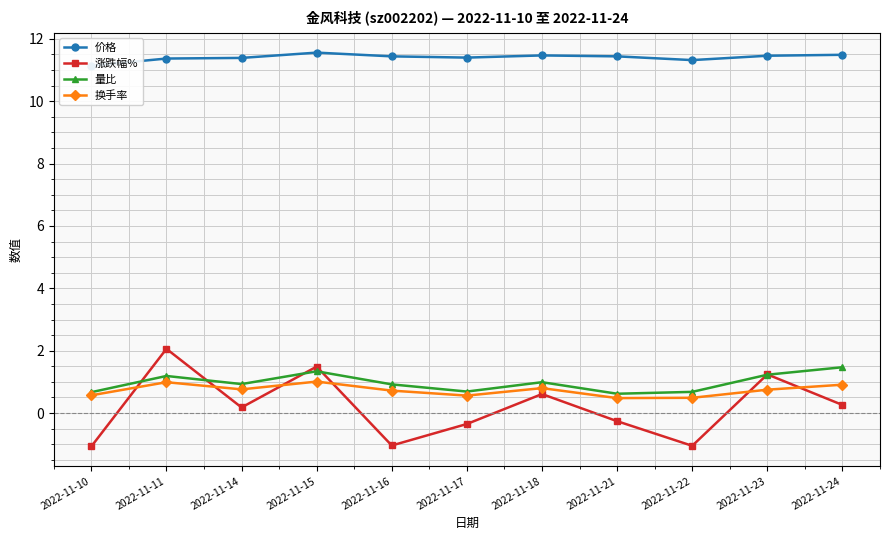

How many lines are shown in the chart?

4